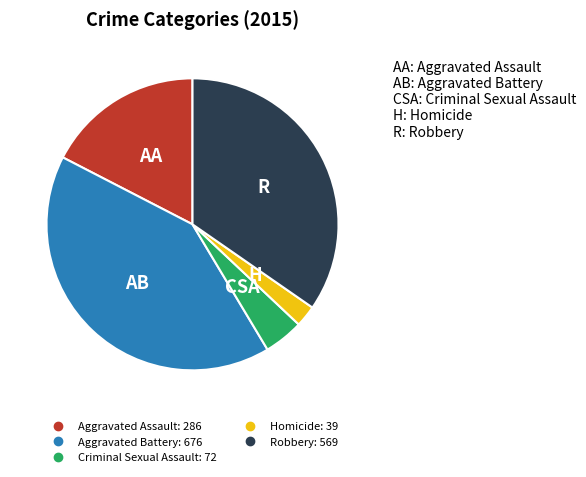

Is there a majority slice in this chart?

No